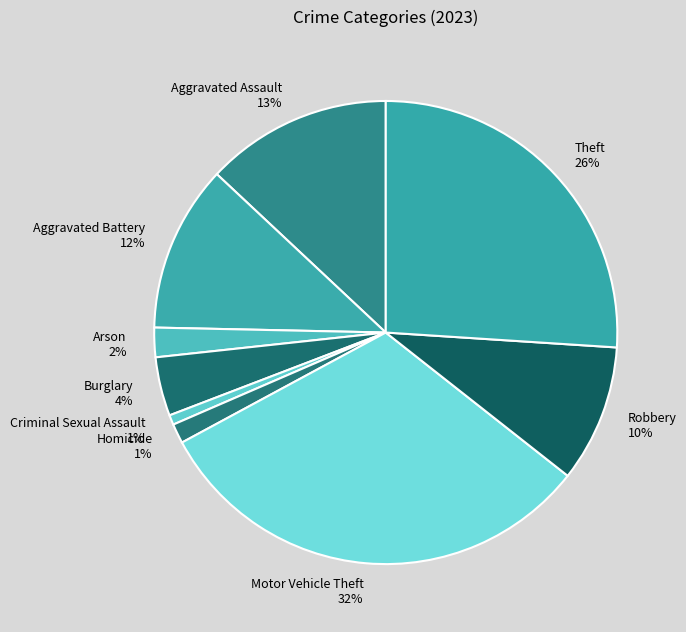

Does Criminal Sexual Assault represent more than half of the total?

No